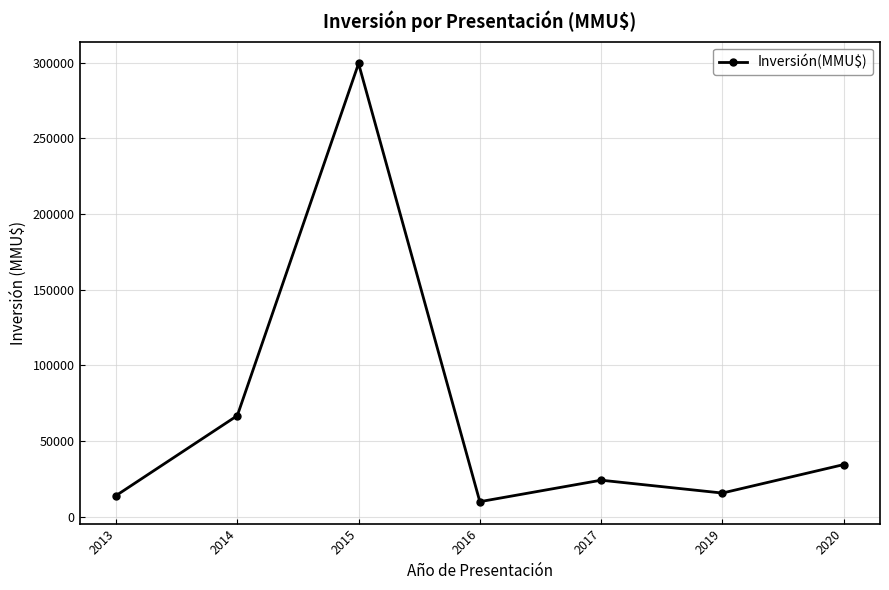

What is the difference between the maximum and minimum values?

289538